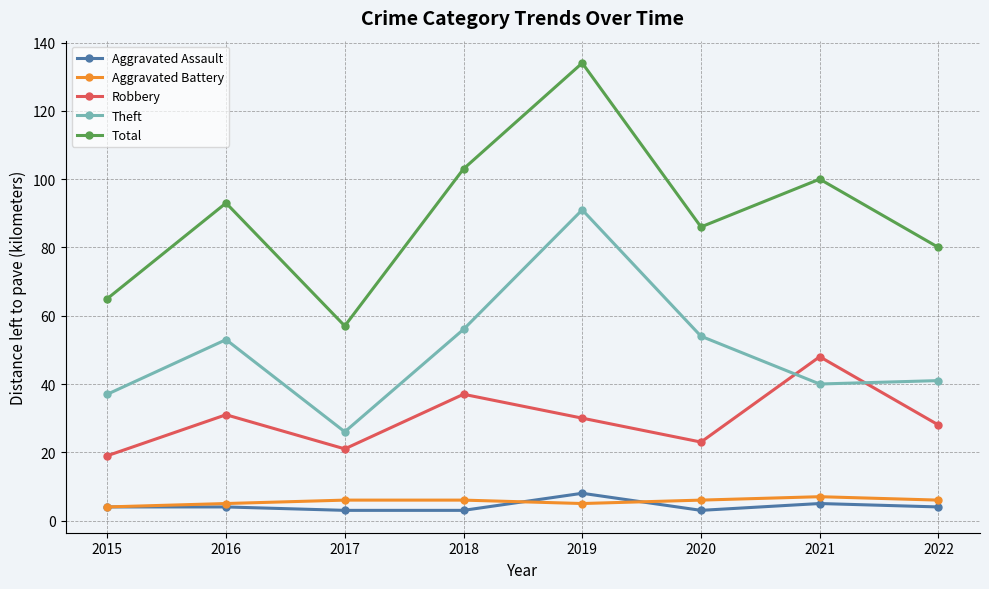

Is the value of Total at 2017 greater than the value of Theft at 2020?

Yes